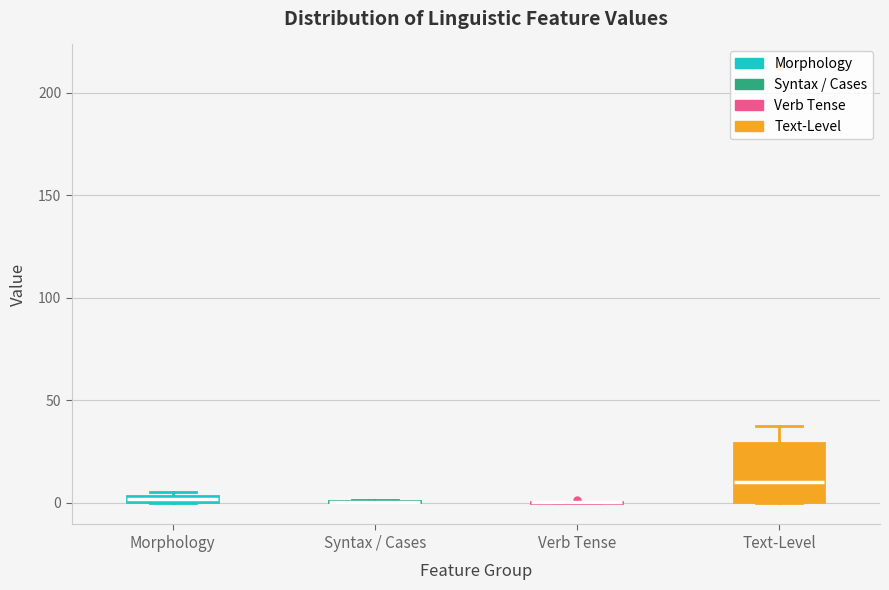

Comparing the boxes themselves (not the whiskers), which one is the tallest?

Text-Level